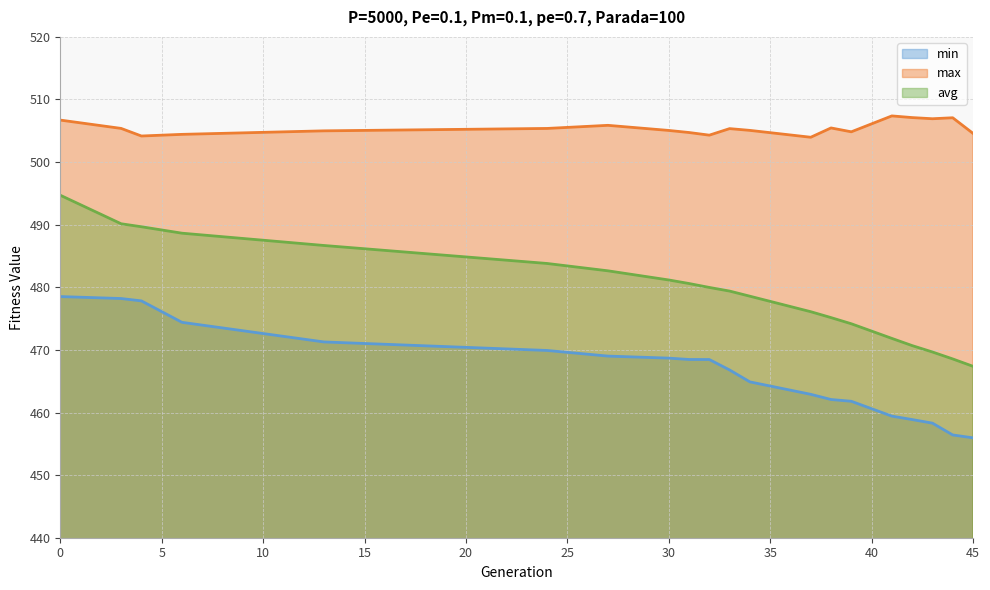

Which series changed the most between 34 and 44?

avg